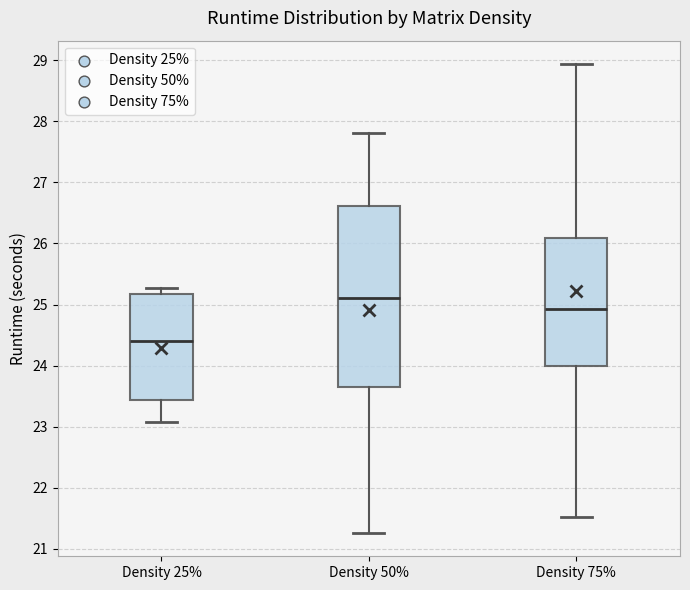

Reading left to right, read every box against the y-axis: the position of its median line, the range the box covers, and the ends of its whiskers. The values are not printed on the chart, so give them approximately, as read against the axis.

Density 25%: median 24.4, box 23.4 to 25.2, whiskers 23.1 to 25.3
Density 50%: median 25.1, box 23.6 to 26.6, whiskers 21.3 to 27.8
Density 75%: median 24.9, box 24.0 to 26.1, whiskers 21.5 to 28.9